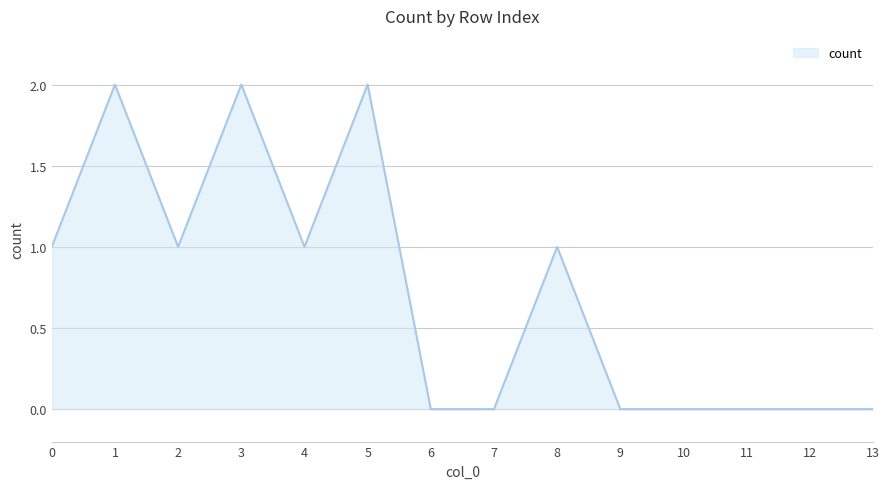

Does the chart display data point markers on the line(s)?

No